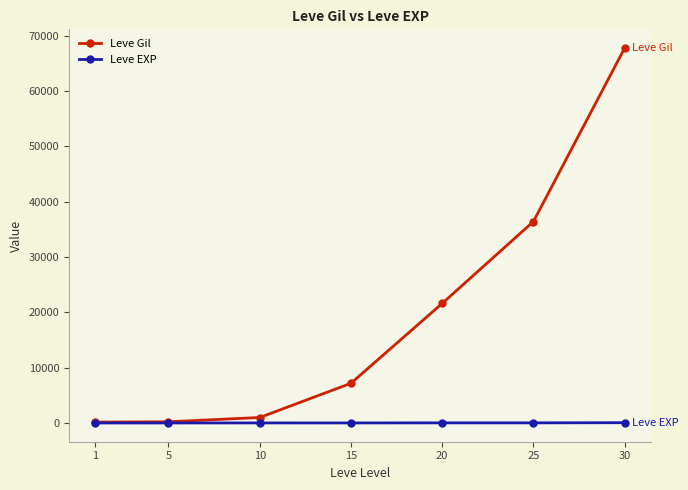

True or false: Leve EXP has a value of 7 at 15.

True